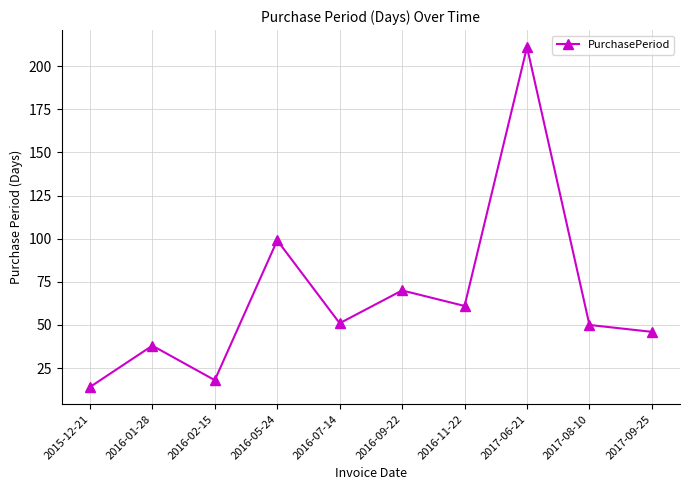

What is the sum of the values at 2016-07-14 and 2016-09-22?

121